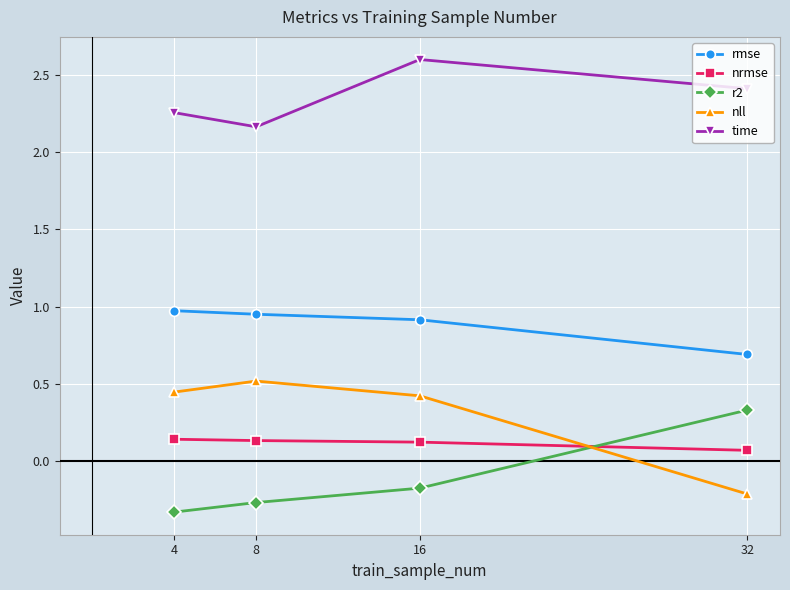

True or false: nll has a value of 0.4 at 16.

True